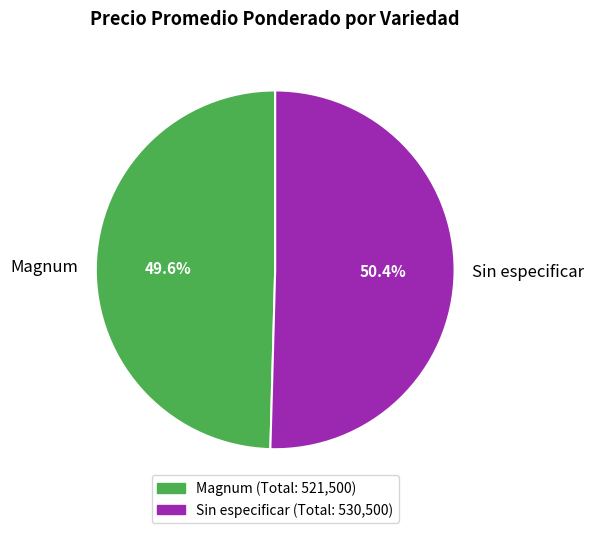

Is the sum of Sin especificar and Magnum greater than half?

Yes